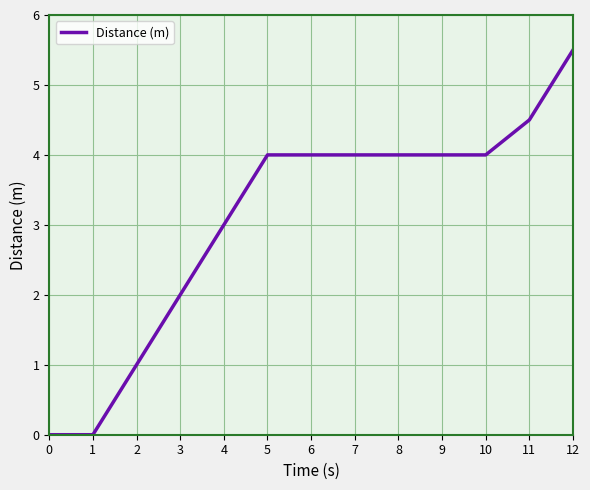

How many distinct data groups are displayed?

1